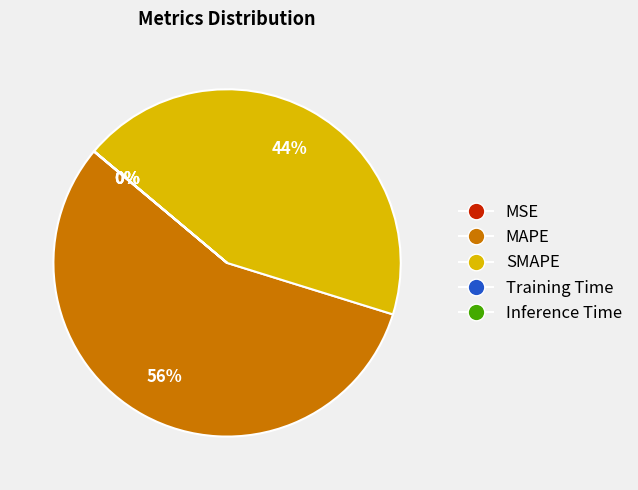

To the nearest percent, what is the average slice percentage?

20%